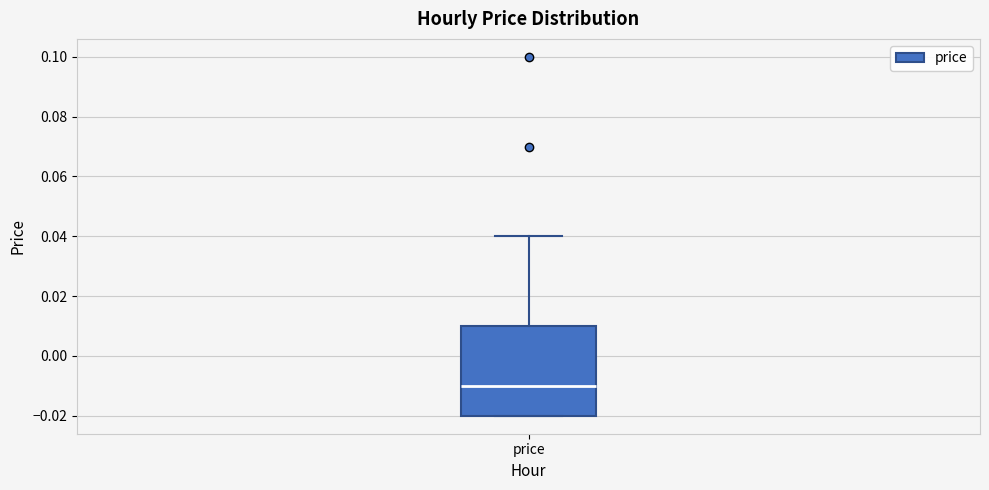

Read this box plot against the y-axis: the position of the median line, the range covered by the box, and the ends of both whiskers. The values are not printed on the chart, so give them approximately, as read against the axis.

median -0.01, box -0.02 to 0.01, whiskers -0.02 to 0.04